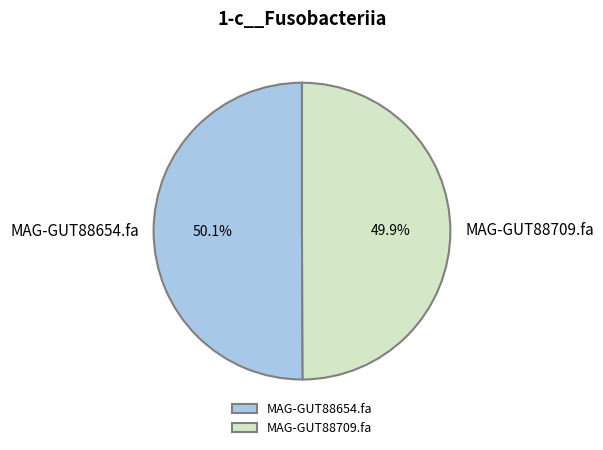

What is the ratio of the value at MAG-GUT88709.fa to the value at MAG-GUT88654.fa?

1.0